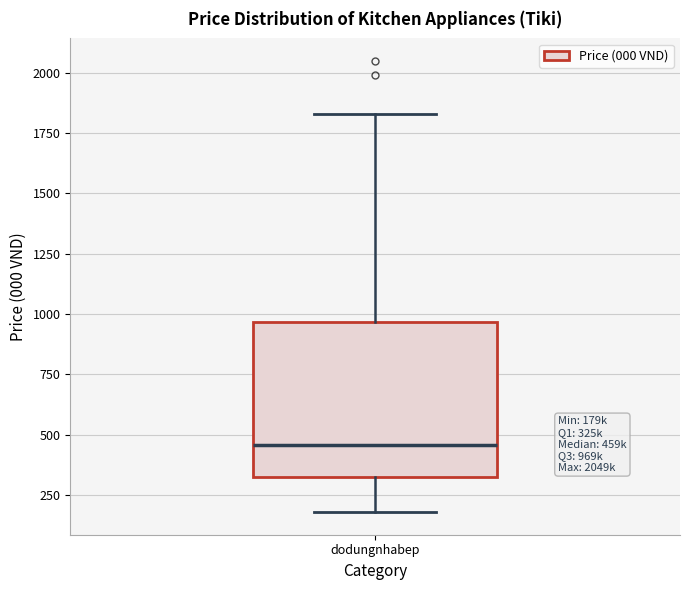

Transcribe this box plot: give where the median line is, the range the box spans, and where the two whiskers end, as read against the y-axis. The values are not printed on the chart, so give them approximately, as read against the axis.

median 450, box 350 to 950, whiskers 200 to 1850